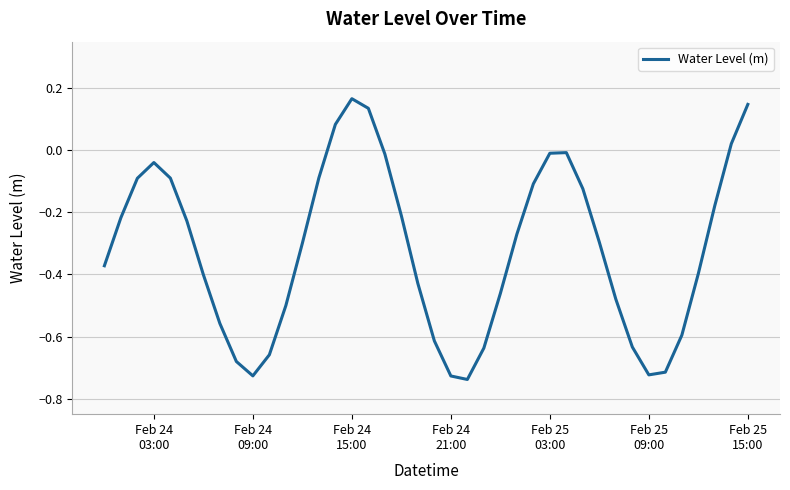

What is the difference between the maximum and minimum values?

0.9